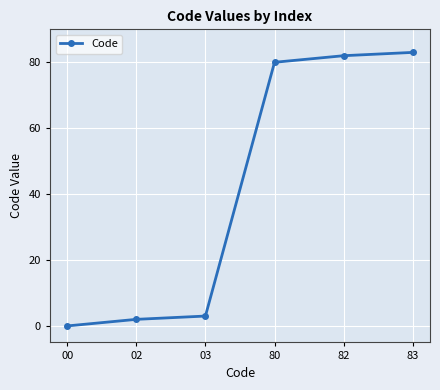

Reading left to right, extract all data points from this chart.

0	2	3	80	82	83